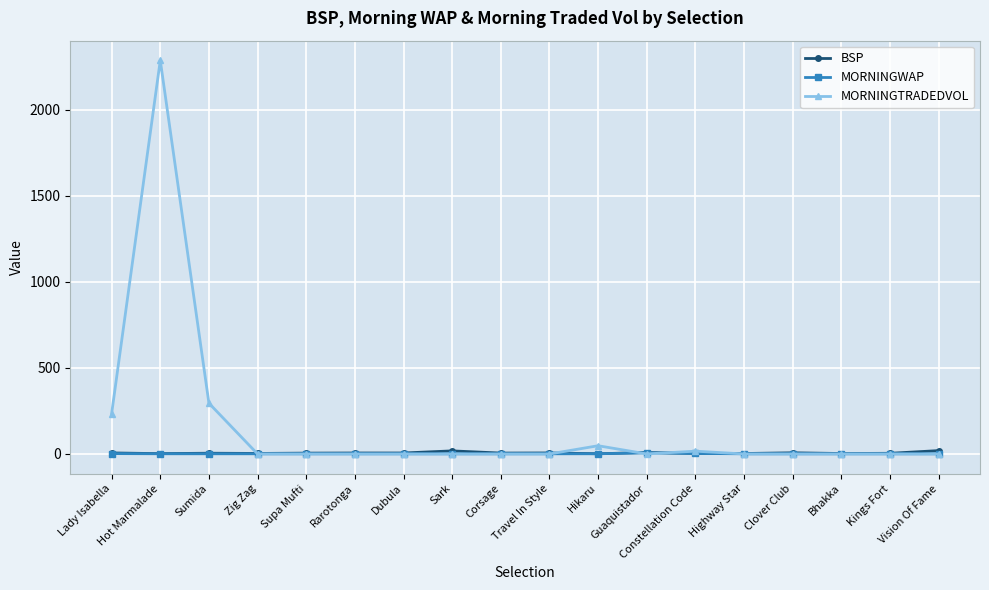

Where is the first local maximum for MORNINGTRADEDVOL?

Hot Marmalade